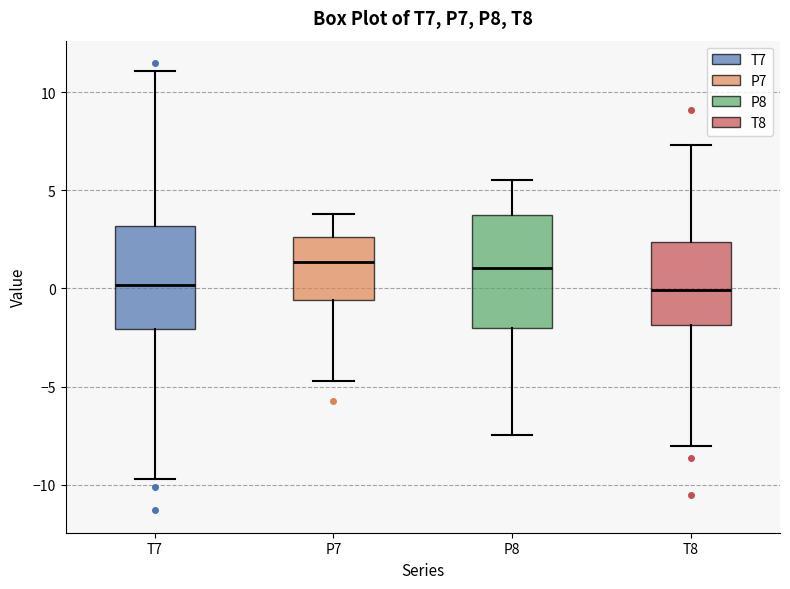

Reading left to right, read every box against the y-axis: the position of its median line, the range the box covers, and the ends of its whiskers. The values are not printed on the chart, so give them approximately, as read against the axis.

T7: median 0.0, box -2.0 to 3.0, whiskers -9.5 to 11.0
P7: median 1.5, box -0.5 to 2.5, whiskers -4.5 to 4.0
P8: median 1.0, box -2.0 to 3.5, whiskers -7.5 to 5.5
T8: median 0.0, box -2.0 to 2.5, whiskers -8.0 to 7.5